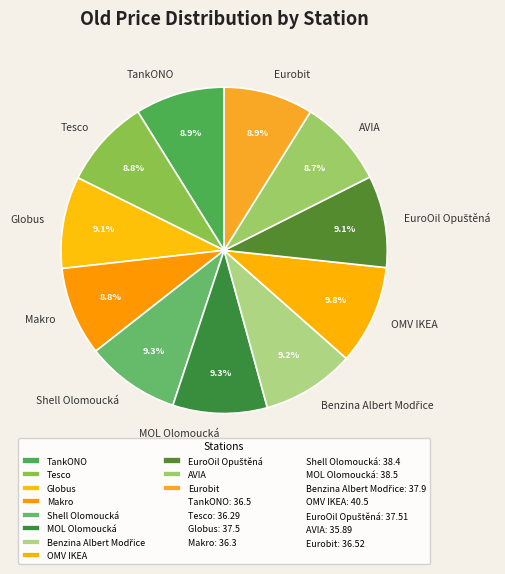

What portion of the pie excludes Globus?

90.9%